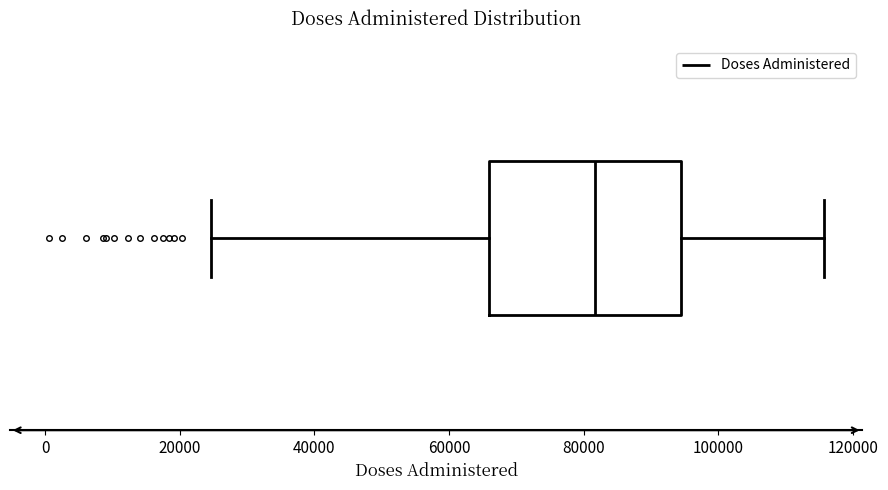

Read this box plot against the x-axis: the position of the median line, the range covered by the box, and the ends of both whiskers. The values are not printed on the chart, so give them approximately, as read against the axis.

median 82000, box 66000 to 94000, whiskers 24000 to 116000